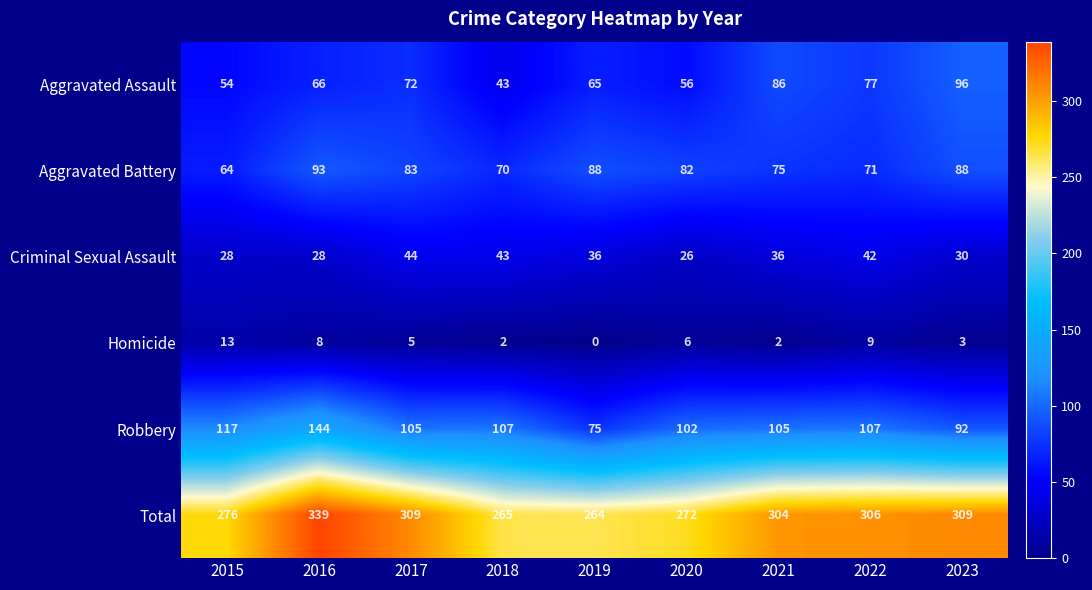

Is the value of Robbery at 2015 greater than the value of Aggravated Battery at 2019?

Yes